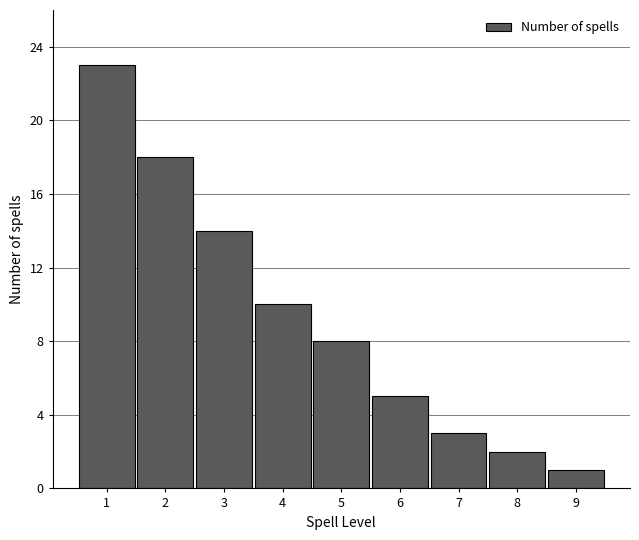

Reading left to right, extract all data points from this chart.

1=23	2=18	3=14	4=10	5=8	6=5	7=3	8=2	9=1